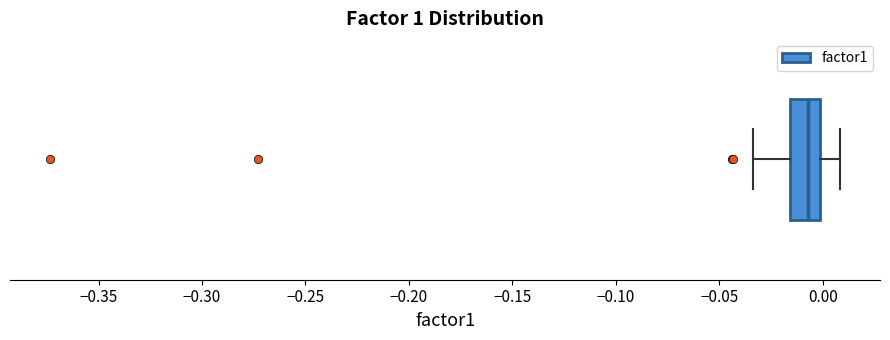

Where does the left whisker of the box end on the x-axis? The values are not printed on the chart, so give them approximately, as read against the axis.

-0.035